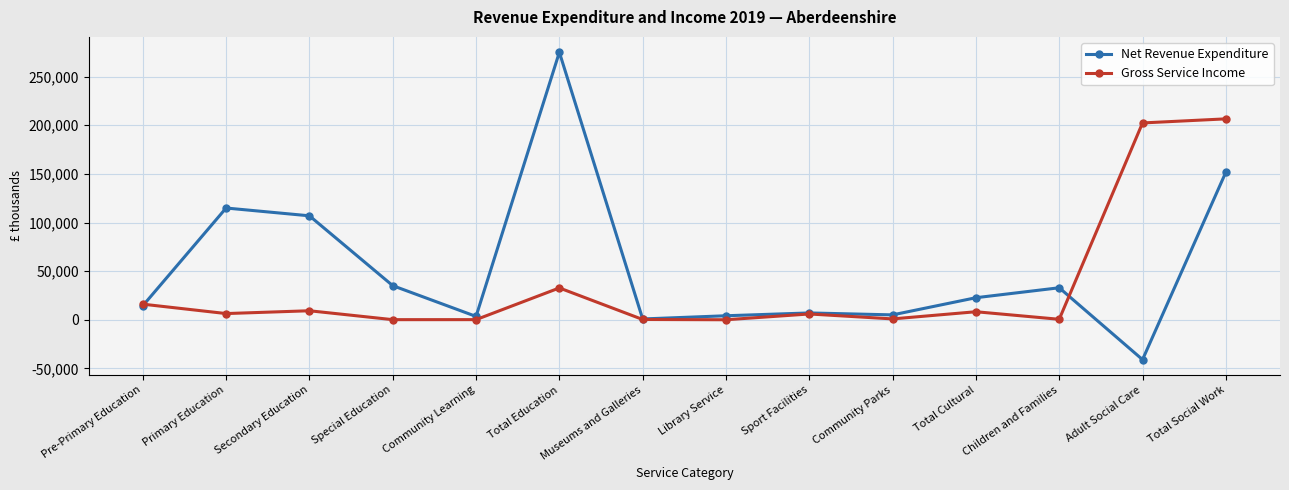

At how many categories does at least one series exceed 68910?

5